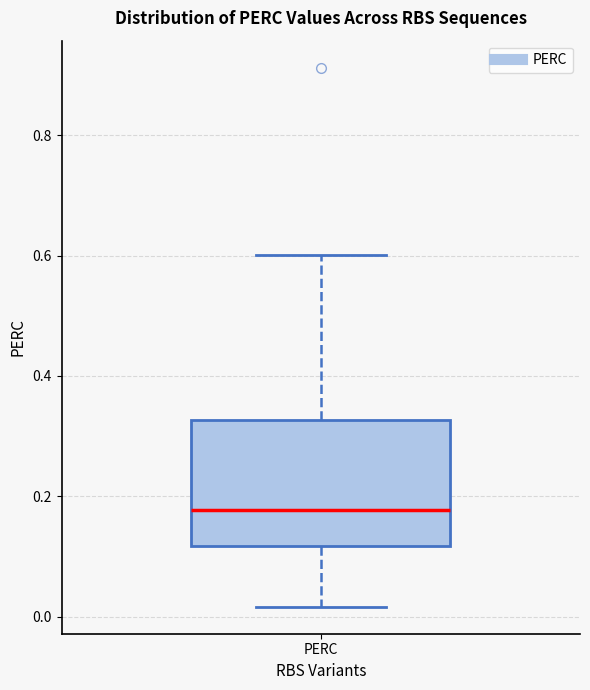

Read this box plot against the y-axis: the position of the median line, the range covered by the box, and the ends of both whiskers. The values are not printed on the chart, so give them approximately, as read against the axis.

median 0.18, box 0.12 to 0.32, whiskers 0.02 to 0.60